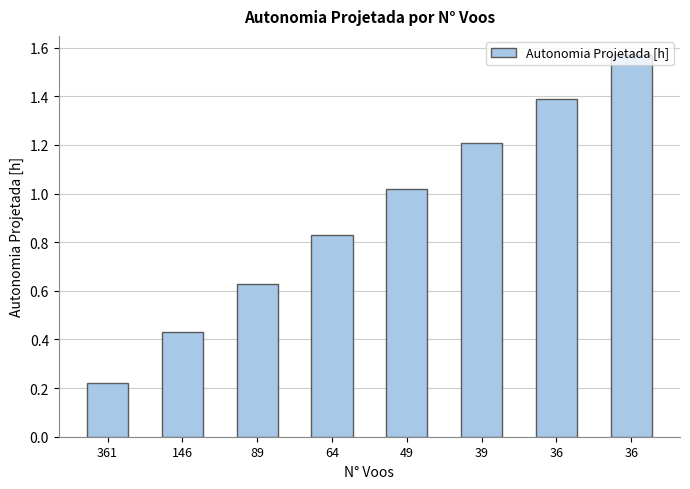

How many bars are there in total?

8